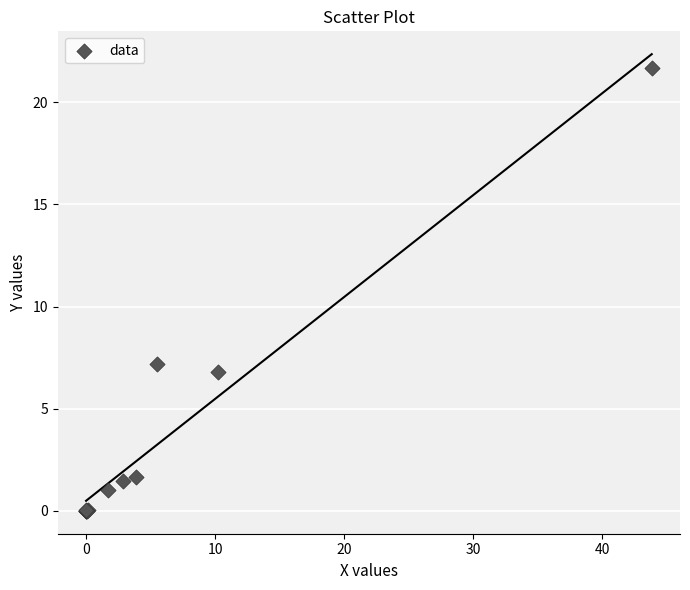

What Y value in the scatter plot is closest to 10?

7.2